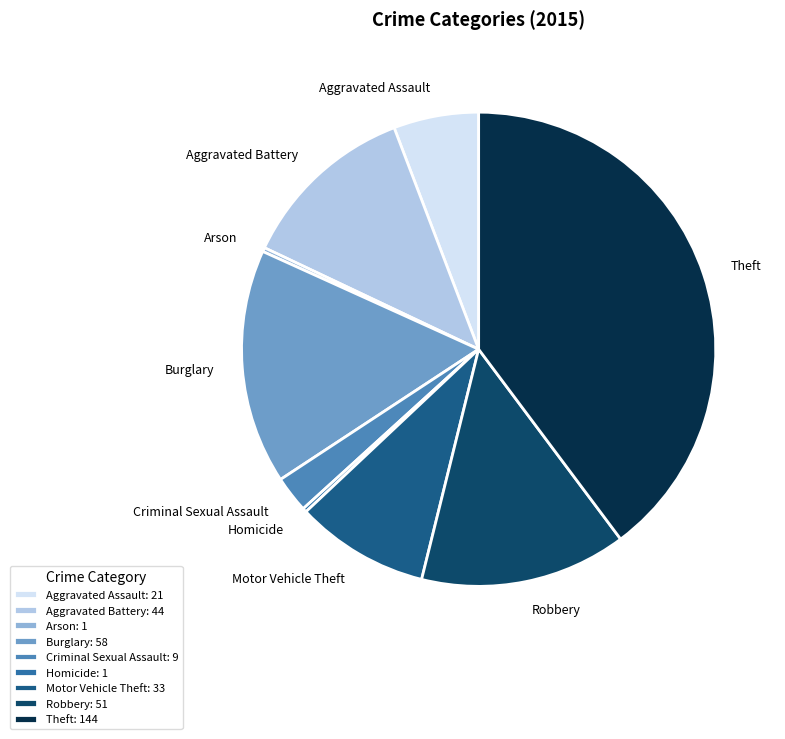

Is it true that Aggravated Assault is 18% of the pie?

False